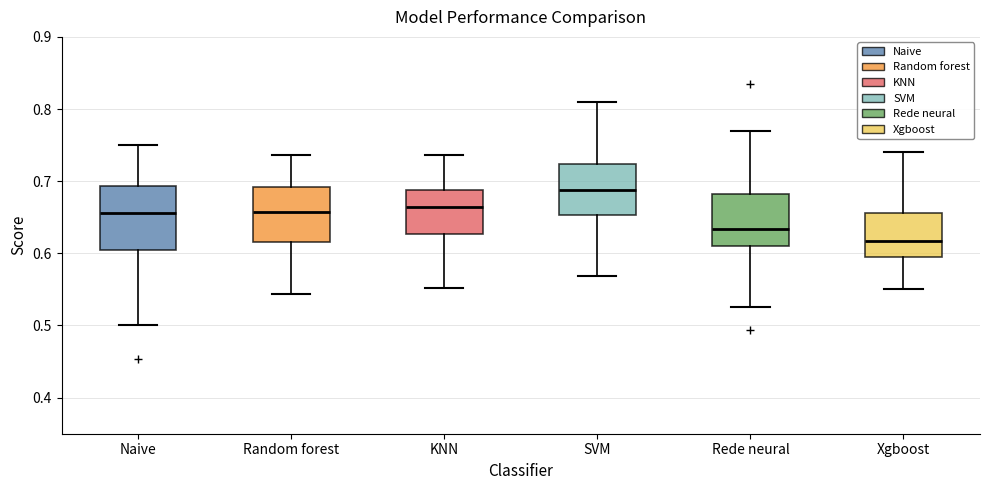

Reading left to right, read every box against the y-axis: the position of its median line, the range the box covers, and the ends of its whiskers. The values are not printed on the chart, so give them approximately, as read against the axis.

Naive: median 0.66, box 0.60 to 0.69, whiskers 0.50 to 0.75
Random forest: median 0.66, box 0.62 to 0.69, whiskers 0.54 to 0.74
KNN: median 0.66, box 0.63 to 0.69, whiskers 0.55 to 0.74
SVM: median 0.69, box 0.65 to 0.72, whiskers 0.57 to 0.81
Rede neural: median 0.63, box 0.61 to 0.68, whiskers 0.53 to 0.77
Xgboost: median 0.62, box 0.59 to 0.66, whiskers 0.55 to 0.74